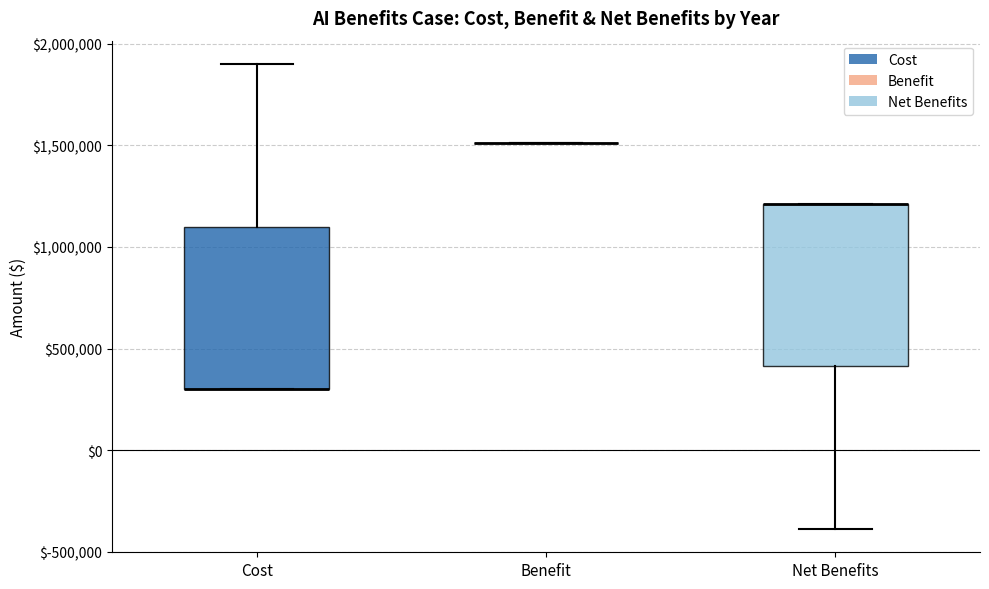

Reading left to right, read every box against the y-axis: the position of its median line, the range the box covers, and the ends of its whiskers. The values are not printed on the chart, so give them approximately, as read against the axis.

Cost: median 300000 (drawn on the box's lower edge), box 300000 to 1100000, whiskers 300000 to 1900000
Benefit: box collapsed to a line at 1500000, whiskers 1500000 to 1500000
Net Benefits: median 1200000 (drawn on the box's upper edge), box 400000 to 1200000, whiskers -400000 to 1200000